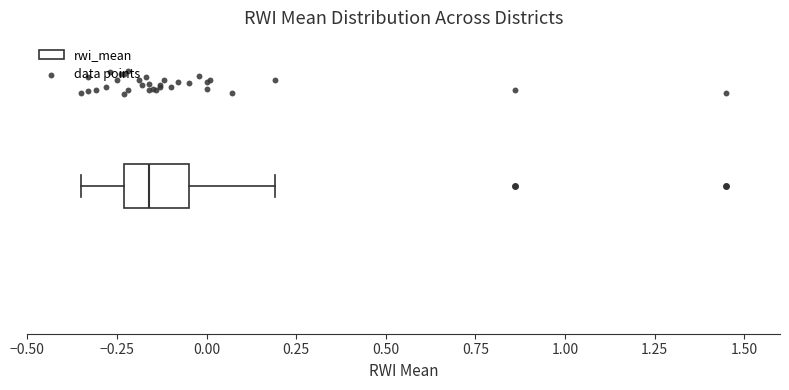

Transcribe this box plot: give where the median line is, the range the box spans, and where the two whiskers end, as read against the x-axis. The values are not printed on the chart, so give them approximately, as read against the axis.

median -0.15, box -0.25 to -0.05, whiskers -0.35 to 0.20